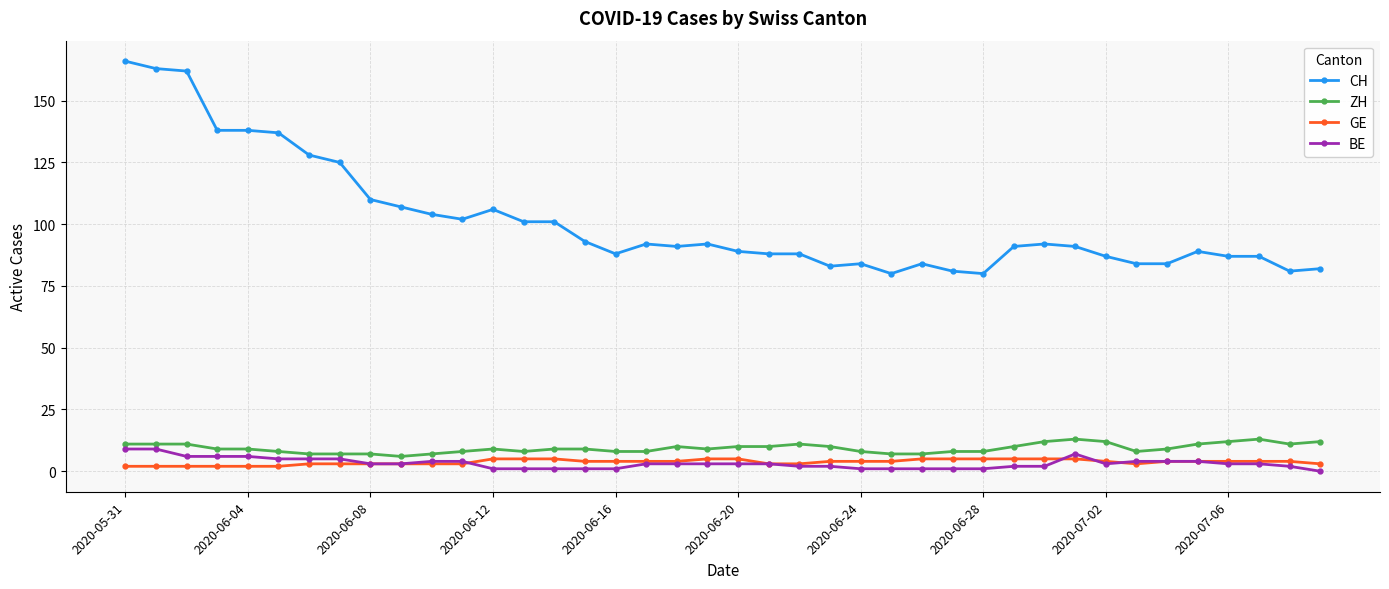

True or false: ZH and GE intersect in this chart.

False